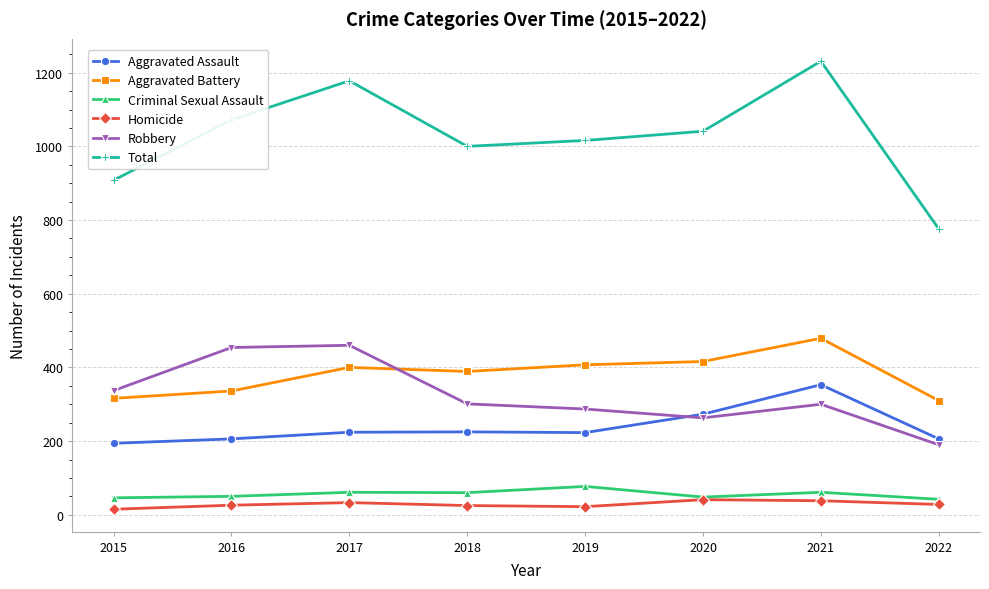

At which category is the sum across all series the highest?

2021